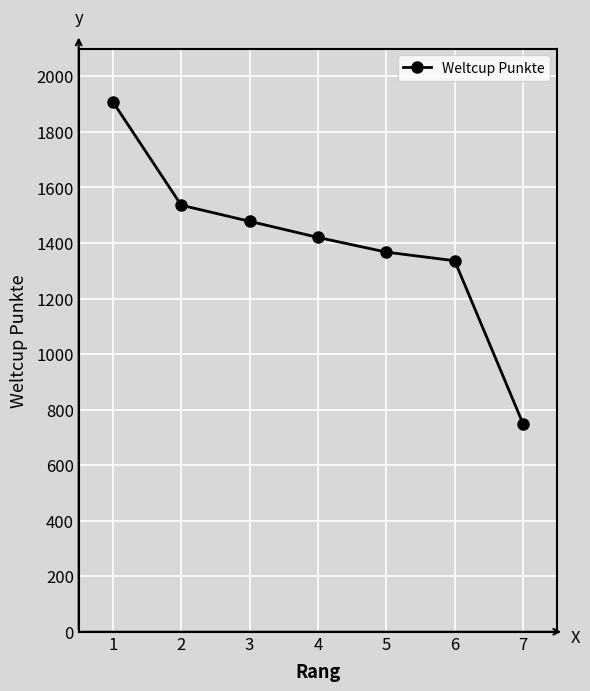

What is the change in value from 3 to 6?

-142